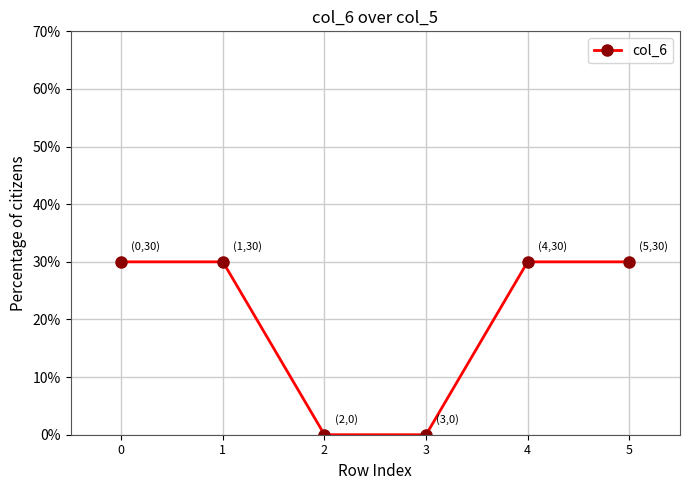

Is it true that the value at 0 is 30?

True